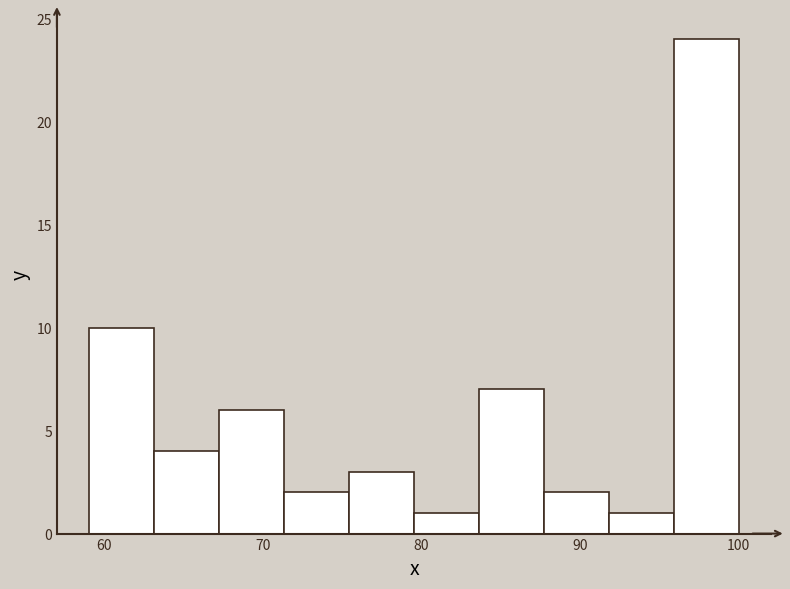

Reading left to right, transcribe this chart: for each bar, give the range it covers on the x-axis and its height. Neither the bar edges nor the heights are printed on the chart, so give them approximately, as read against the axes.

59 to 63: 10
63 to 67: 4
67 to 71: 6
71 to 75: 2
75 to 80: 3
80 to 84: 1
84 to 88: 7
88 to 92: 2
92 to 96: 1
96 to 100: 24